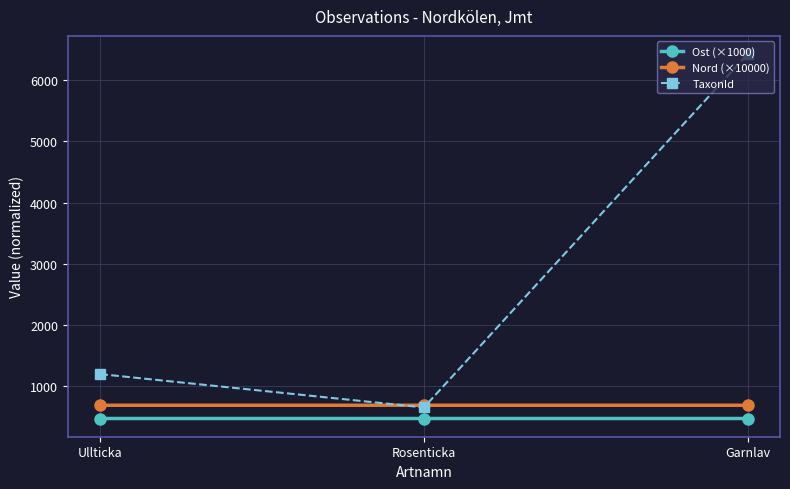

Where is TaxonId nearest to the value 3541?

Ullticka